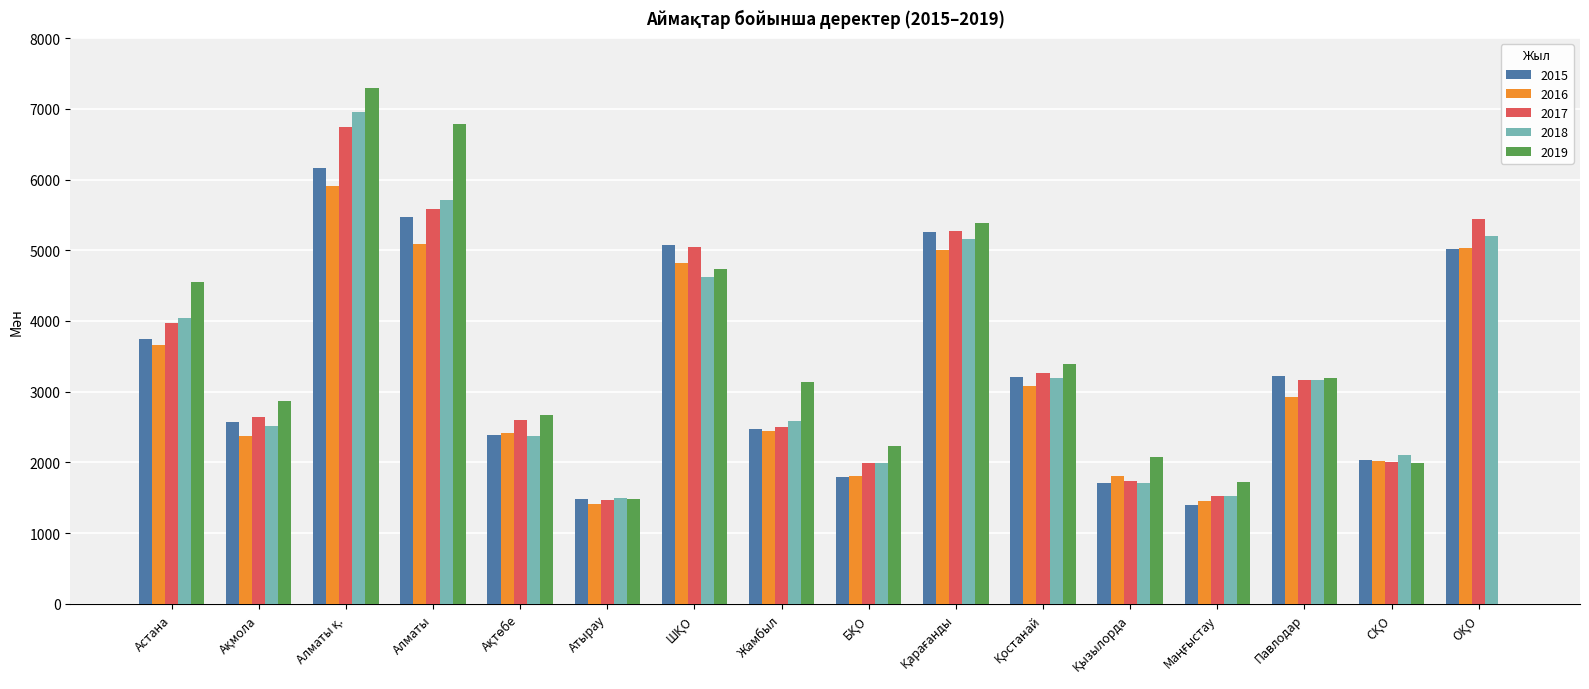

Where is 2018 nearest to the value 4224?

Астана